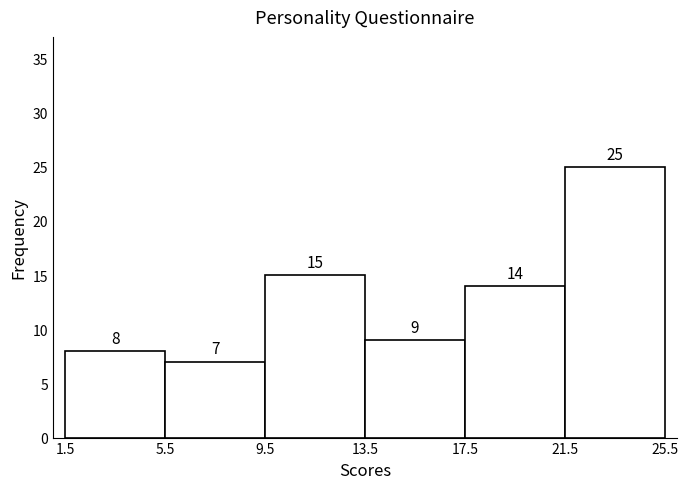

Reading left to right, list every bar in this chart as the range it spans on the x-axis followed by its height.

1.5 to 5.5: 8
5.5 to 9.5: 7
9.5 to 13.5: 15
13.5 to 17.5: 9
17.5 to 21.5: 14
21.5 to 25.5: 25